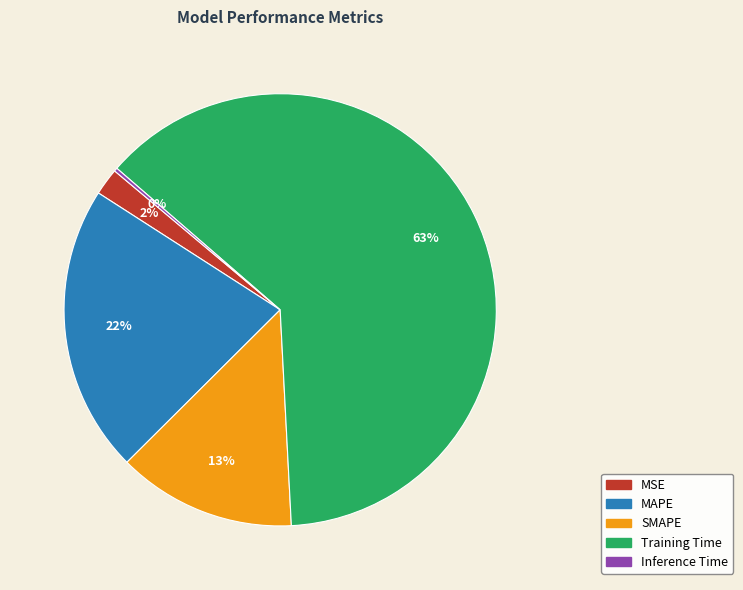

What percentage is the MSE slice, to the nearest percent?

2%